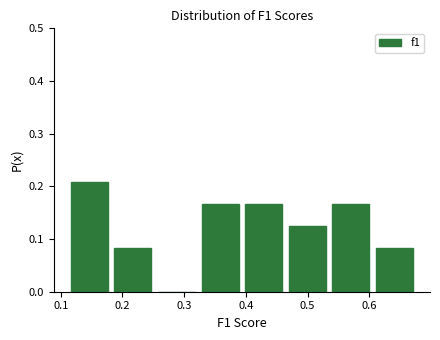

Reading left to right, transcribe this chart: for each bar, give the range it covers on the x-axis and its height. Neither the bar edges nor the heights are printed on the chart, so give them approximately, as read against the axes.

0.11 to 0.18: 0.21
0.18 to 0.25: 0.08
0.25 to 0.32: 0
0.32 to 0.39: 0.17
0.39 to 0.46: 0.17
0.46 to 0.53: 0.13
0.53 to 0.61: 0.17
0.61 to 0.68: 0.08